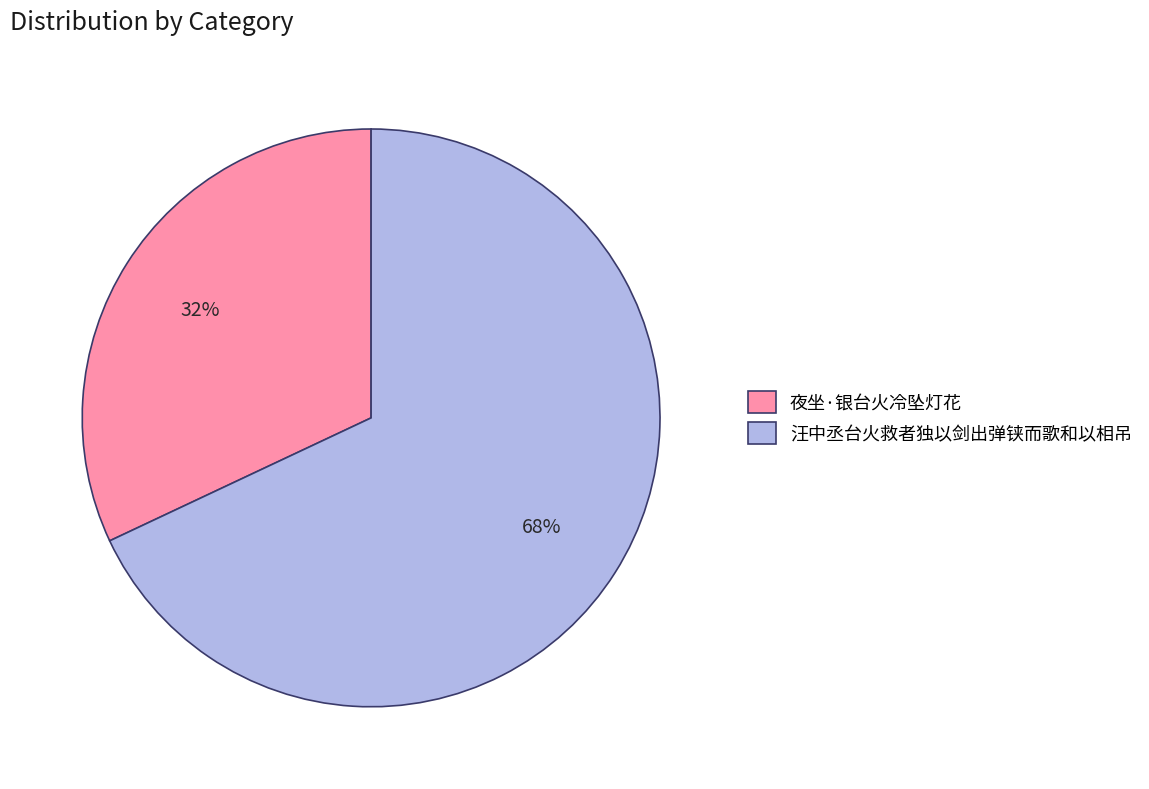

Which category has the smallest portion of the pie?

夜坐·银台火冷坠灯花